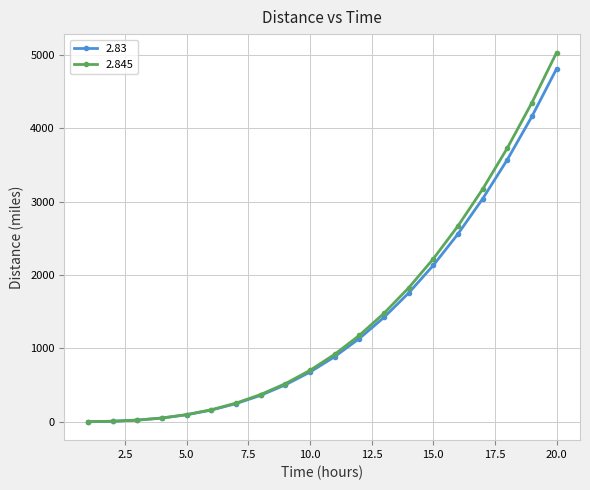

Does the chart display data point markers on the line(s)?

Yes